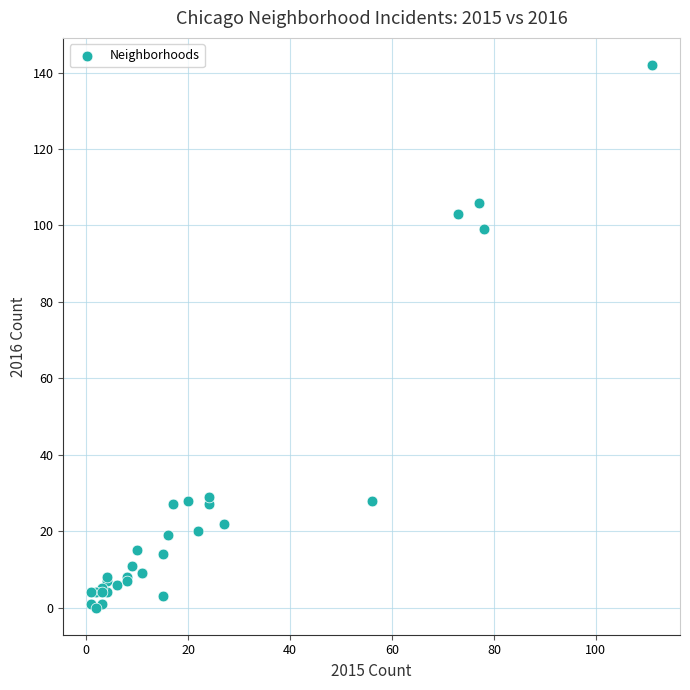

What Y value in the scatter plot is closest to 71?

99